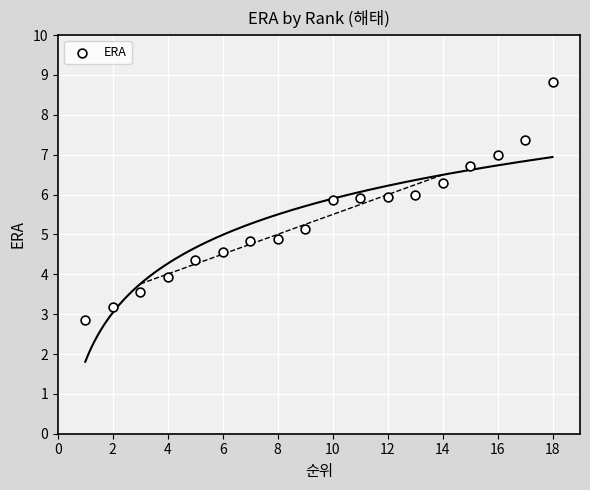

What is the range of Y values (max minus min)?

6.0